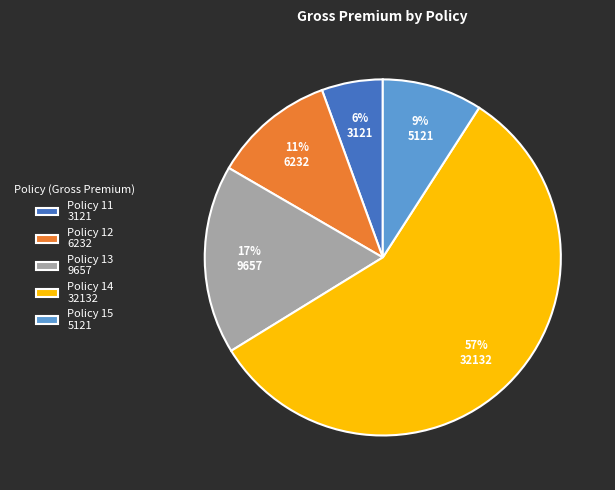

To the nearest percent, what percentage of the pie is Policy 14?

57%